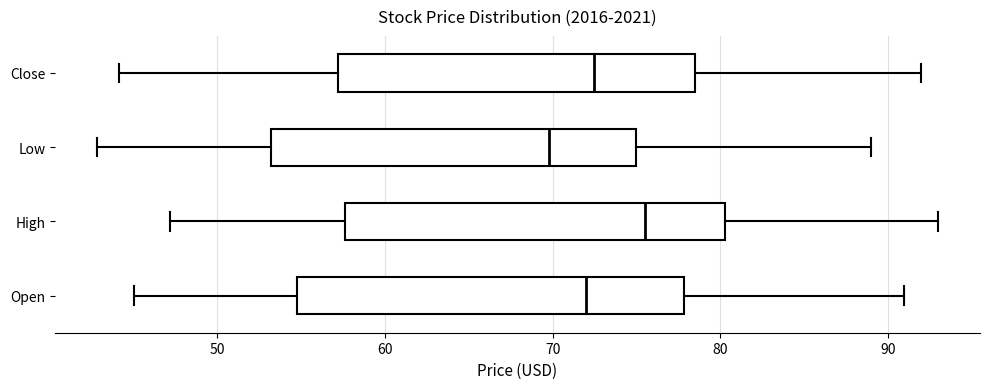

Reading bottom to top, transcribe this box plot: for each box, give where its median line is, the range the box spans, and where its two whiskers end, as read against the x-axis. The values are not printed on the chart, so give them approximately, as read against the axis.

Open: median 72, box 55 to 78, whiskers 45 to 91
High: median 76, box 58 to 80, whiskers 47 to 93
Low: median 70, box 53 to 75, whiskers 43 to 89
Close: median 73, box 57 to 79, whiskers 44 to 92